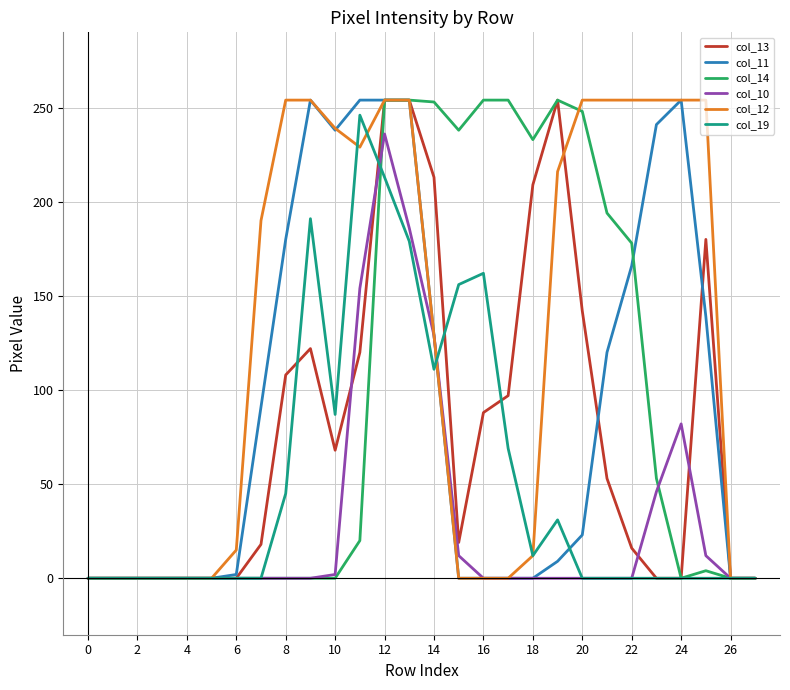

Which series has the largest total across all categories?

col_12